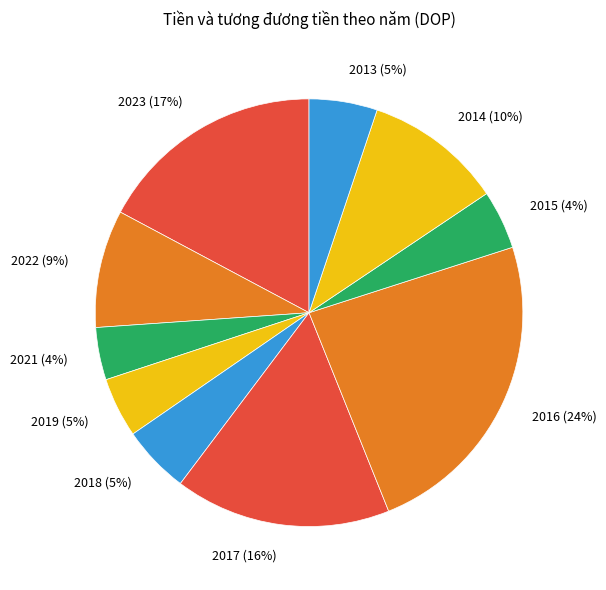

True or false: 2021 accounts for 4% of the total.

True